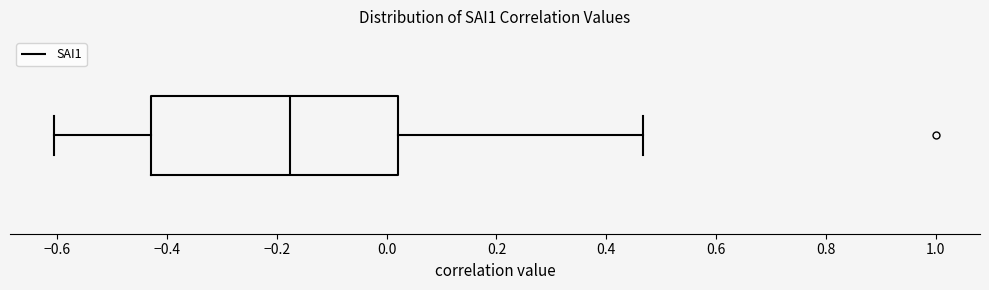

Read this box plot against the x-axis: the position of the median line, the range covered by the box, and the ends of both whiskers. The values are not printed on the chart, so give them approximately, as read against the axis.

median -0.18, box -0.42 to 0.02, whiskers -0.60 to 0.46